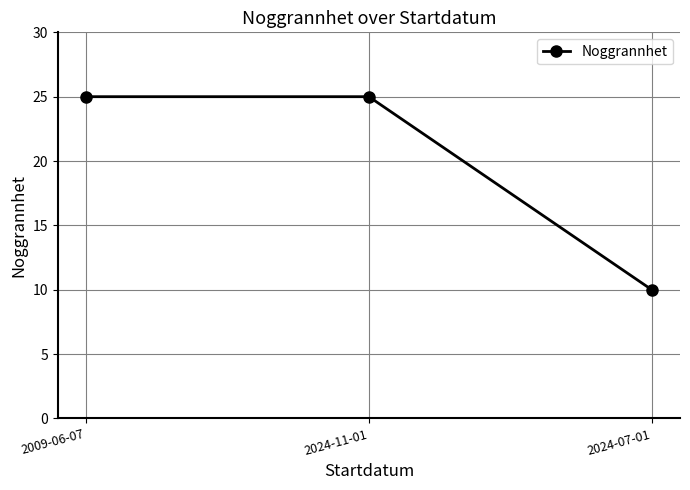

What is the difference between the maximum and minimum values?

15